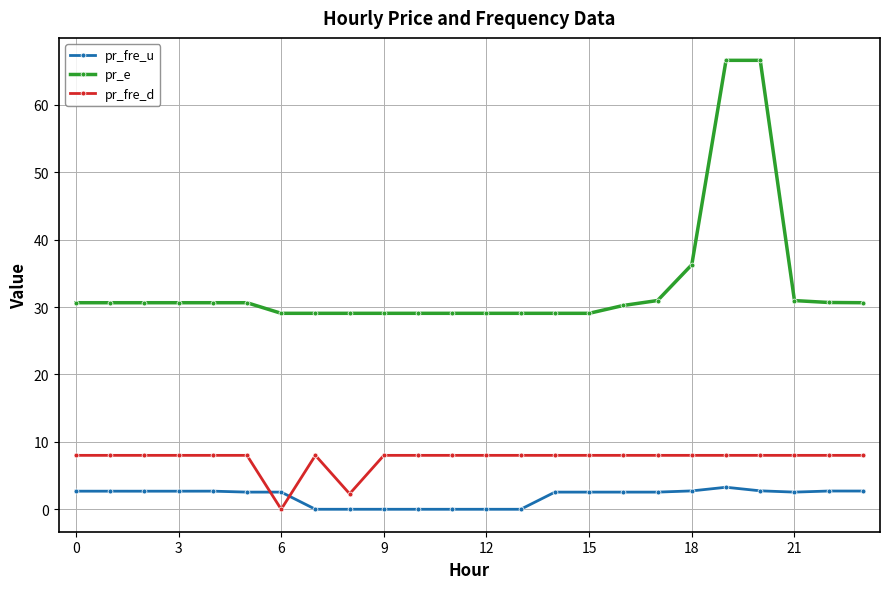

What is the value of the pr_fre_d point at the 2nd from the left?

8.0